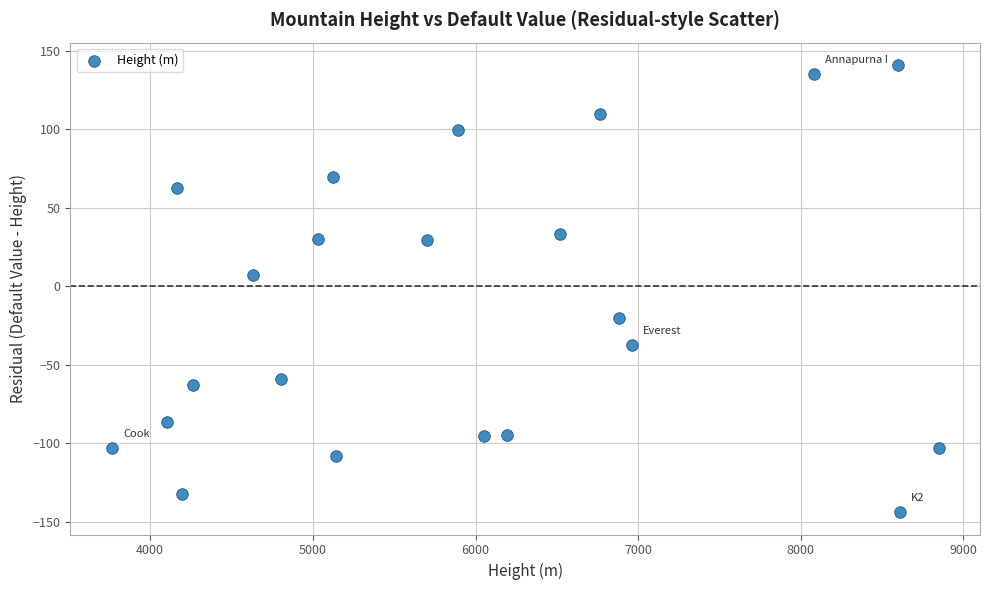

What is the range of X values (max minus min)?

5083.8